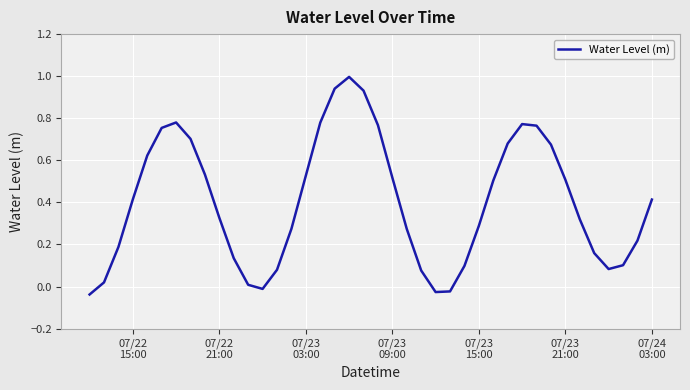

What is the difference between the maximum and minimum values?

1.0